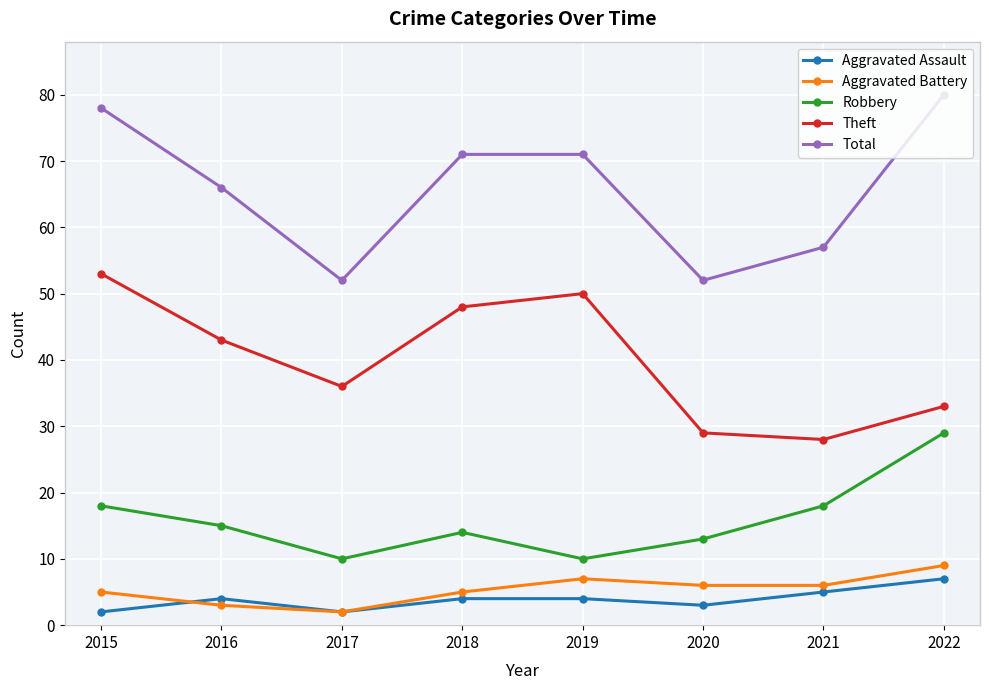

Rank the series by their maximum value, from highest to lowest.

Total, Theft, Robbery, Aggravated Battery, Aggravated Assault